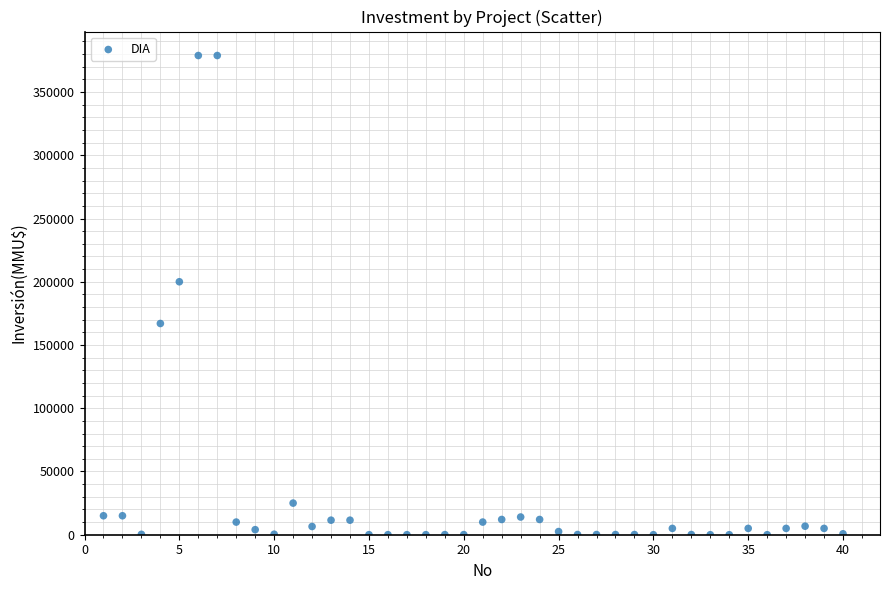

What is the range of Y values (max minus min)?

378872